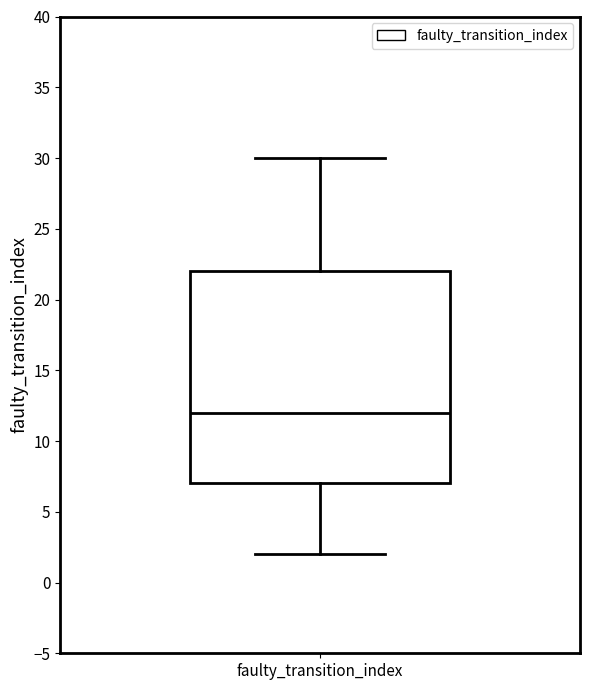

Read this box plot against the y-axis: the position of the median line, the range covered by the box, and the ends of both whiskers. The values are not printed on the chart, so give them approximately, as read against the axis.

median 12, box 7 to 22, whiskers 2 to 30